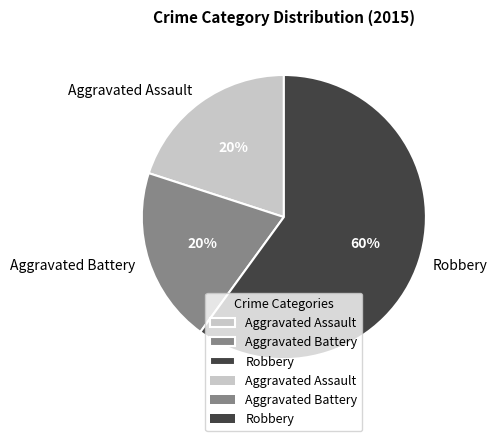

Approximately how many times larger is the value at Aggravated Battery compared to Aggravated Assault?

1.0